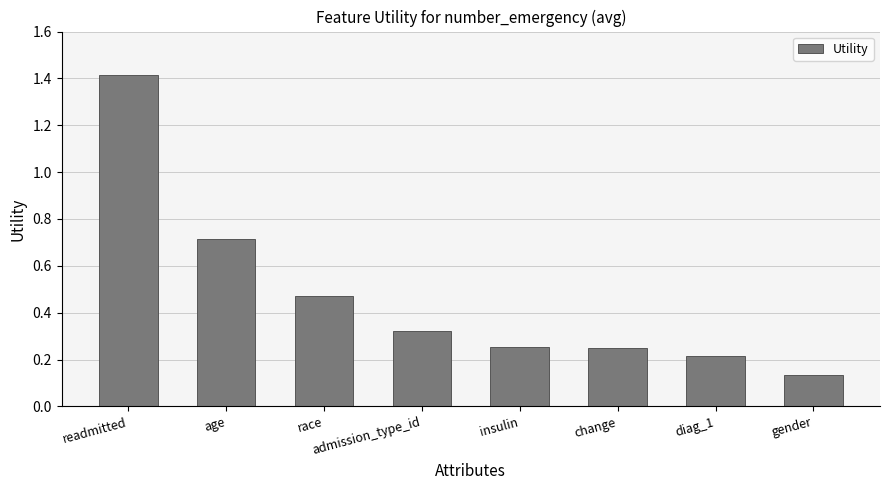

What is the label of the 1st bar from the left?

readmitted